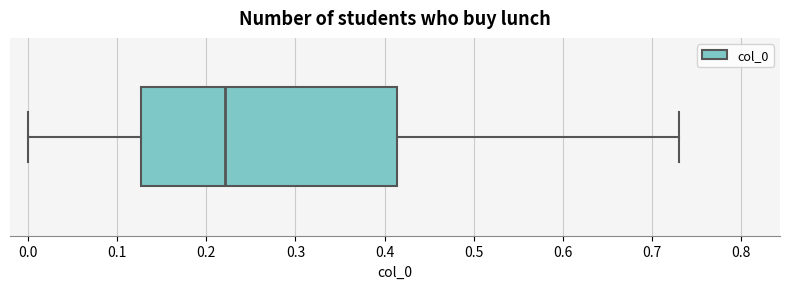

Where does the median line of the box sit on the x-axis? The values are not printed on the chart, so give them approximately, as read against the axis.

0.22